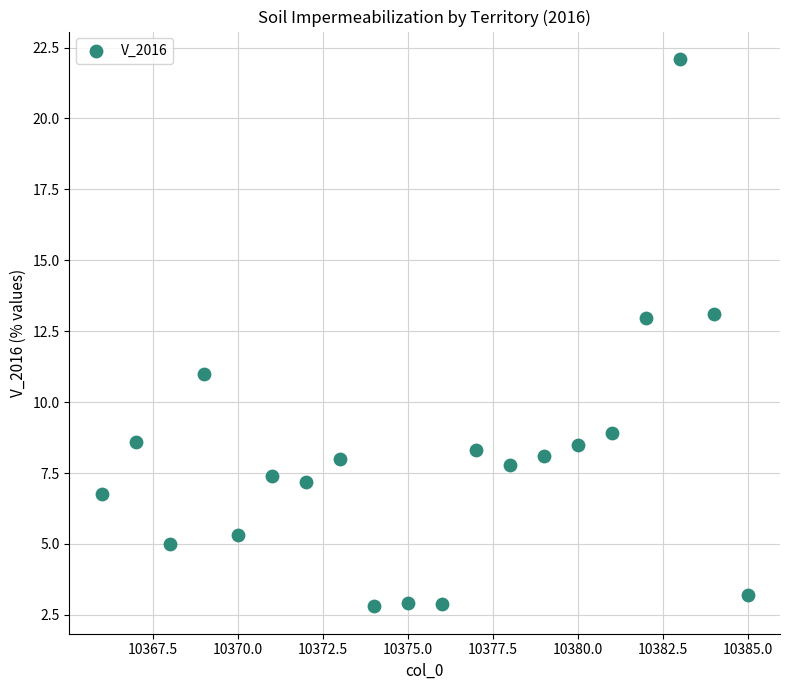

What is the range of Y values (max minus min)?

19.3